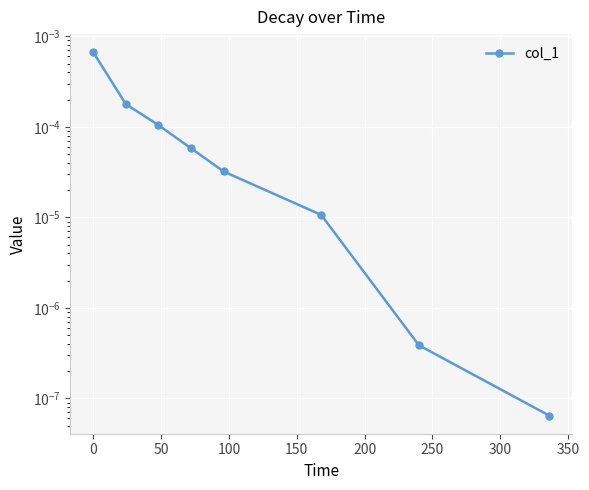

The chart shows a value of 0.0 at 150. True or false?

False